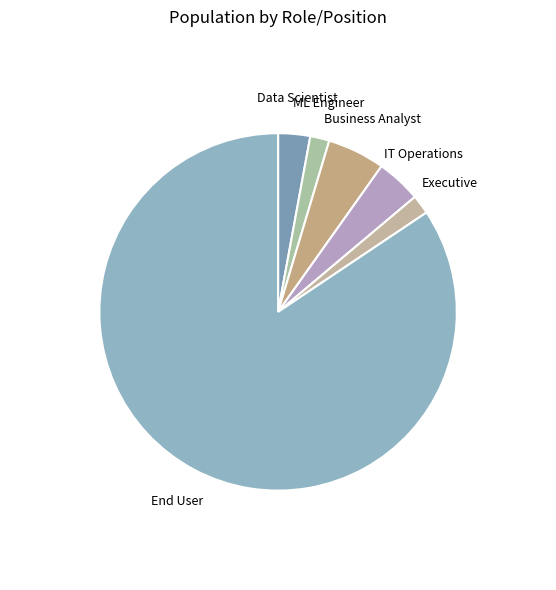

How many slices are in this pie chart?

6